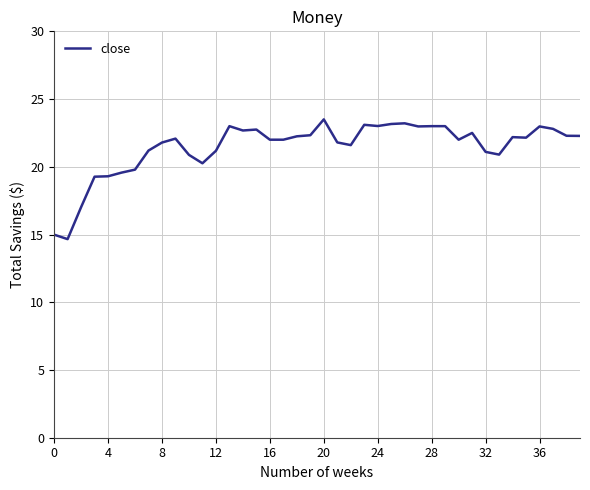

What is the smallest value displayed?

14.7